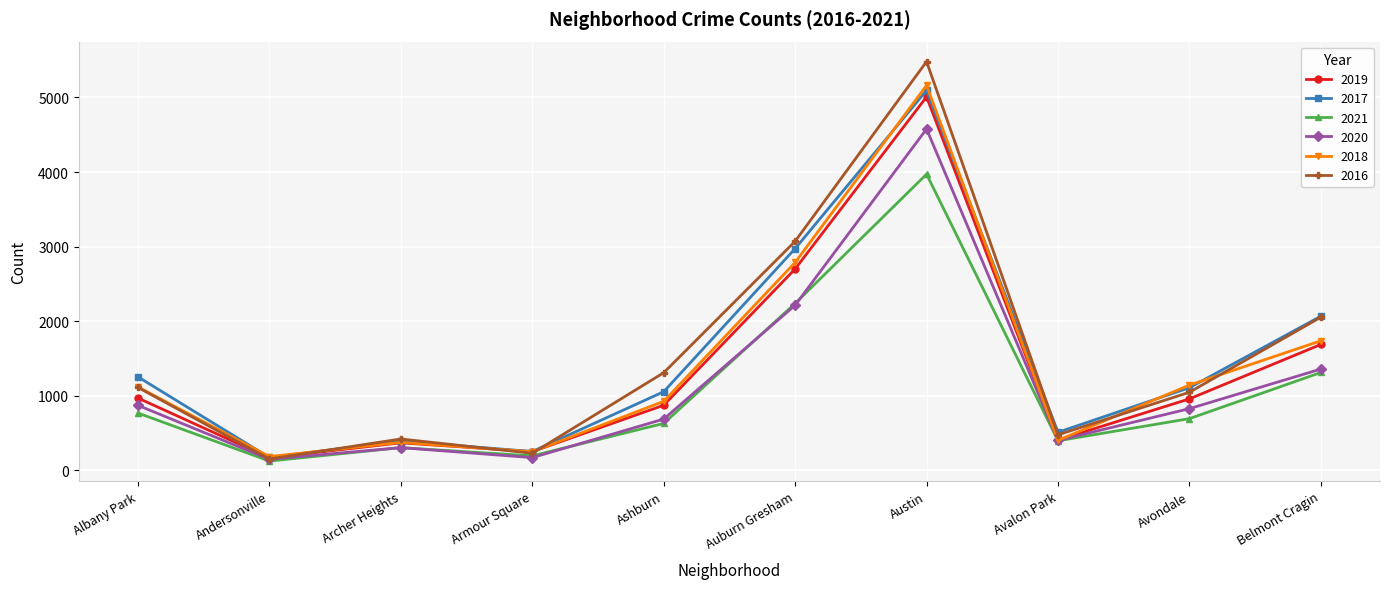

The 2020 series shows 870 at Albany Park. True or false?

True